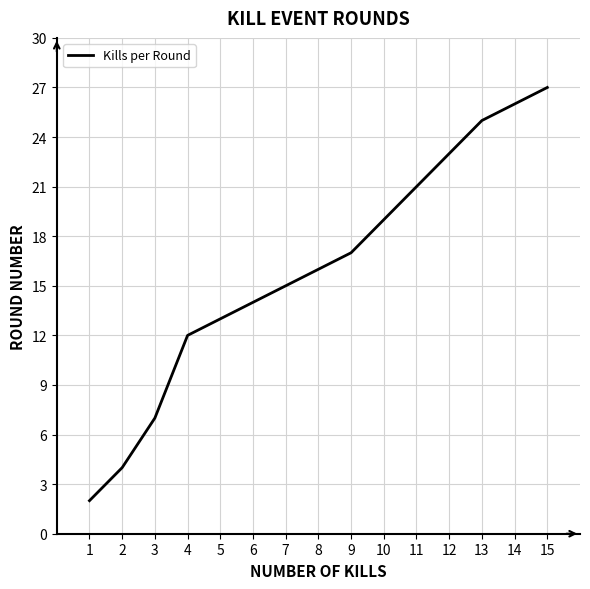

Between 4 and 15, which is larger?

15